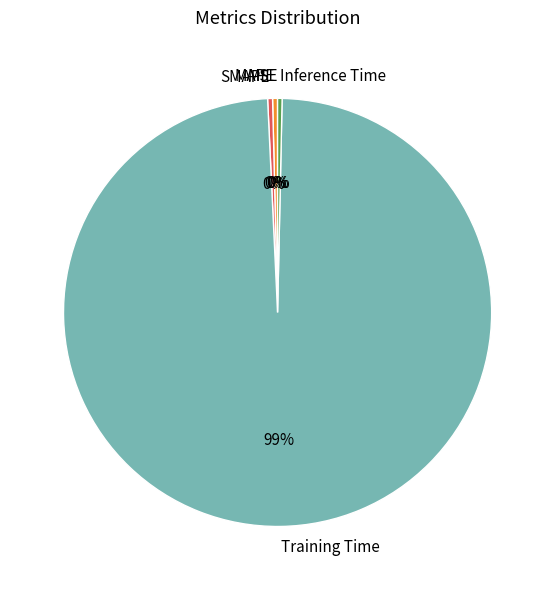

Which category has the biggest portion of the pie?

Training Time